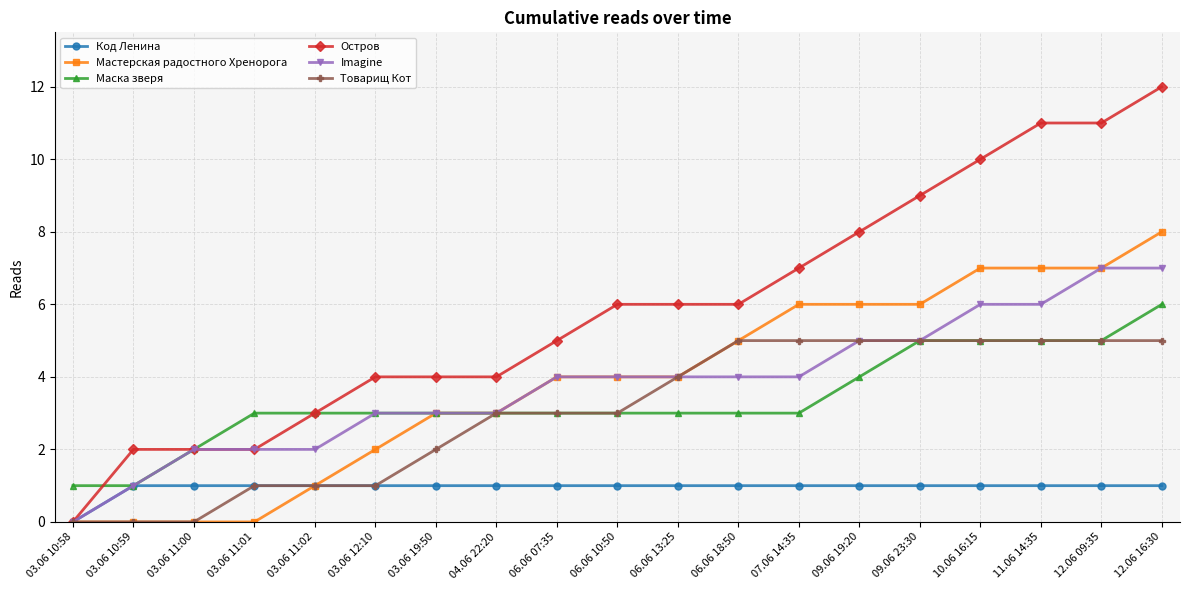

Does the chart display data point markers on the line(s)?

Yes